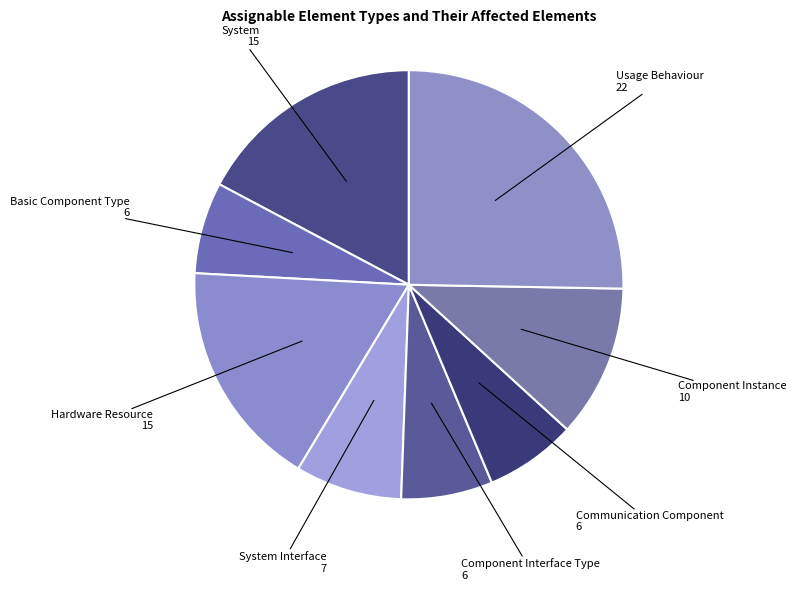

True or false: System Interface accounts for 8% of the total.

True